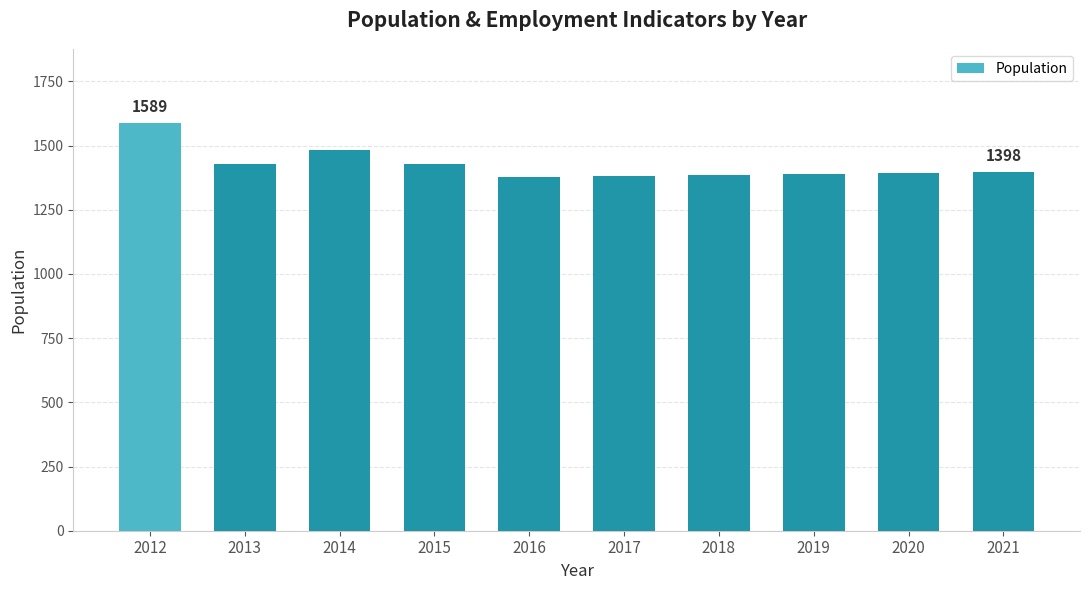

What is the value of the 10th bar from the left?

1398